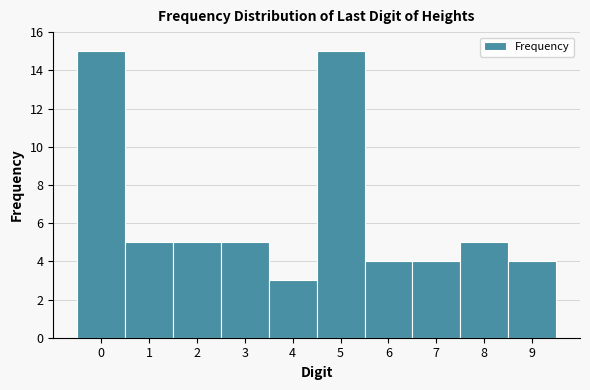

Reading left to right, transcribe this chart: for each bar, give the range it covers on the x-axis and its height. The values are not printed on the chart, so give them approximately, as read against the axis.

-0.5 to 0.5: 15
0.5 to 1.5: 5
1.5 to 2.5: 5
2.5 to 3.5: 5
3.5 to 4.5: 3
4.5 to 5.5: 15
5.5 to 6.5: 4
6.5 to 7.5: 4
7.5 to 8.5: 5
8.5 to 9.5: 4